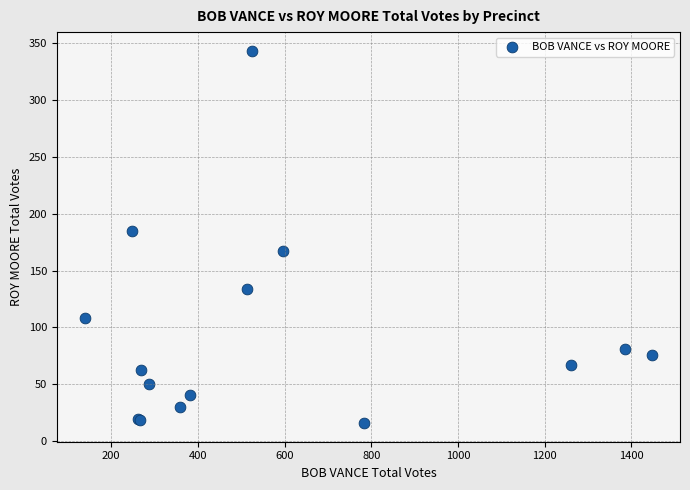

What Y value in the scatter plot is closest to 179?

185